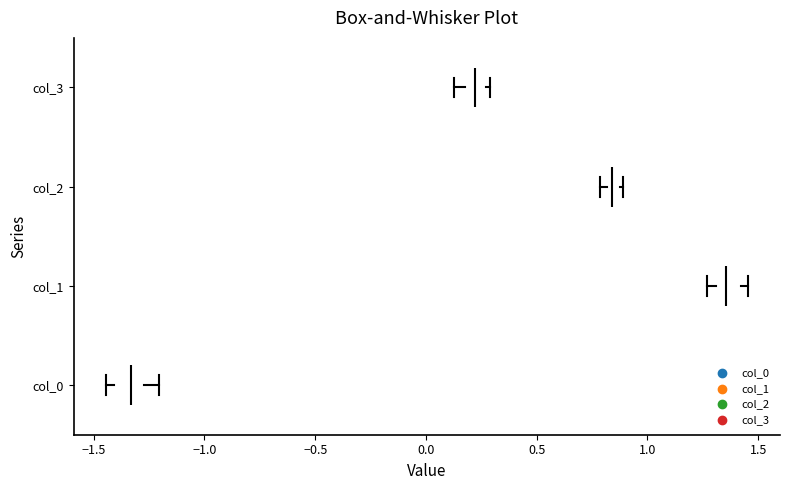

Which box has the furthest to the right median line?

col_1